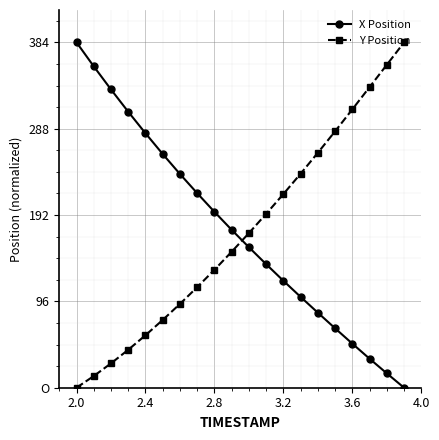

Reading right to left, transcribe all the data shown in this chart.

X Position: 0.0	16.0	32.2	49.0	66.0	83.4	101.0	118.9	137.4	156.2	175.5	195.6	216.3	237.6	259.8	282.9	306.8	331.6	357.3	384.0
Y Position: 384.0	359.1	334.3	309.6	285.1	261.3	238.0	215.4	193.3	171.9	151.2	131.1	111.8	93.2	75.4	58.3	42.2	27.1	13.0	0.0